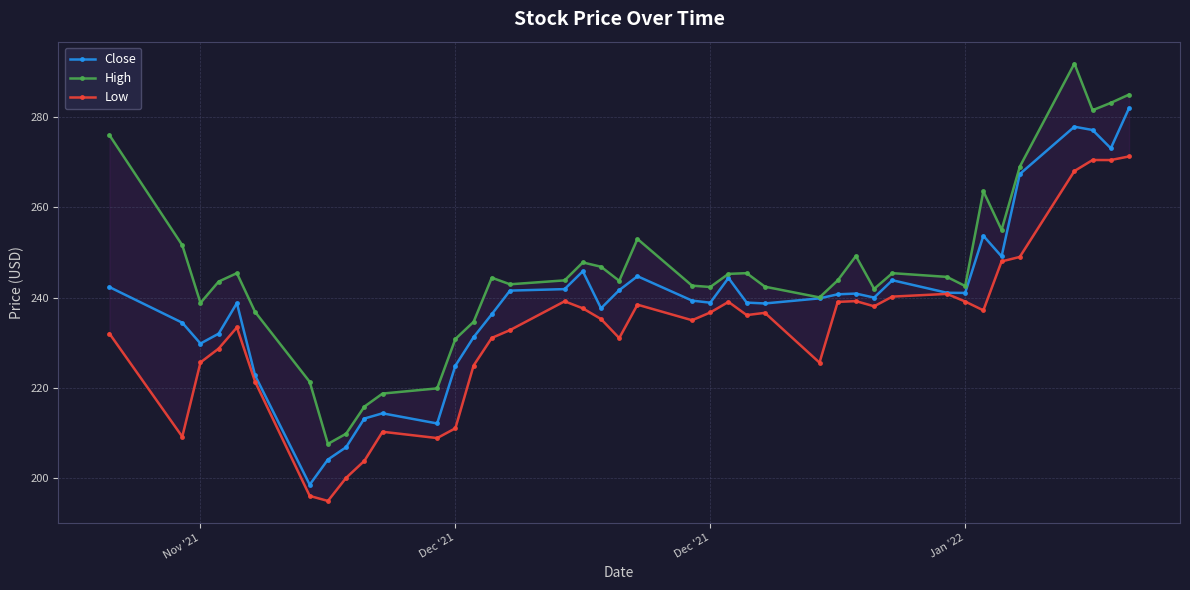

Rank the series by their average value, from highest to lowest.

High, Close, Low